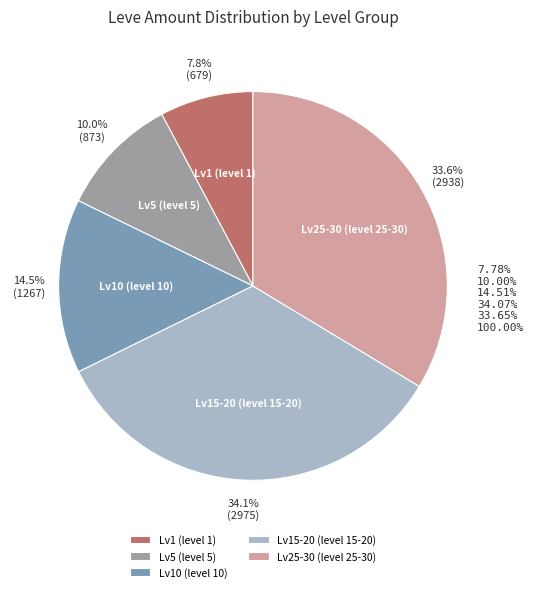

Which slice is the smallest?

Lv1 (level 1)